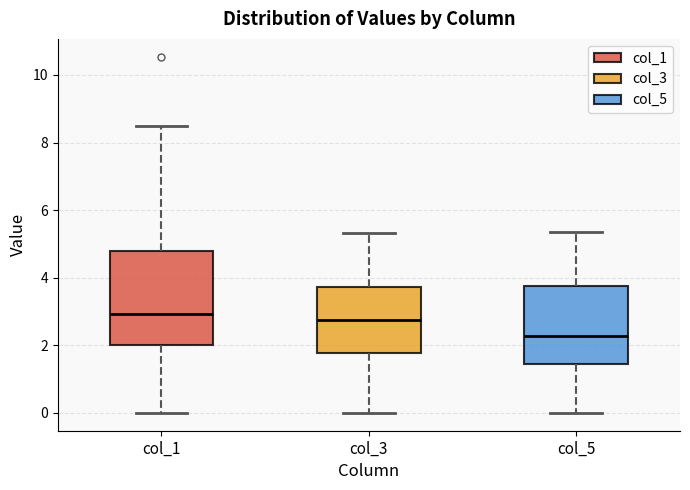

Reading left to right, transcribe this box plot: for each box, give where its median line is, the range the box spans, and where its two whiskers end, as read against the y-axis. The values are not printed on the chart, so give them approximately, as read against the axis.

col_1: median 3.0, box 2.0 to 4.8, whiskers 0.0 to 8.6
col_3: median 2.8, box 1.8 to 3.8, whiskers 0.0 to 5.4
col_5: median 2.2, box 1.4 to 3.8, whiskers 0.0 to 5.4